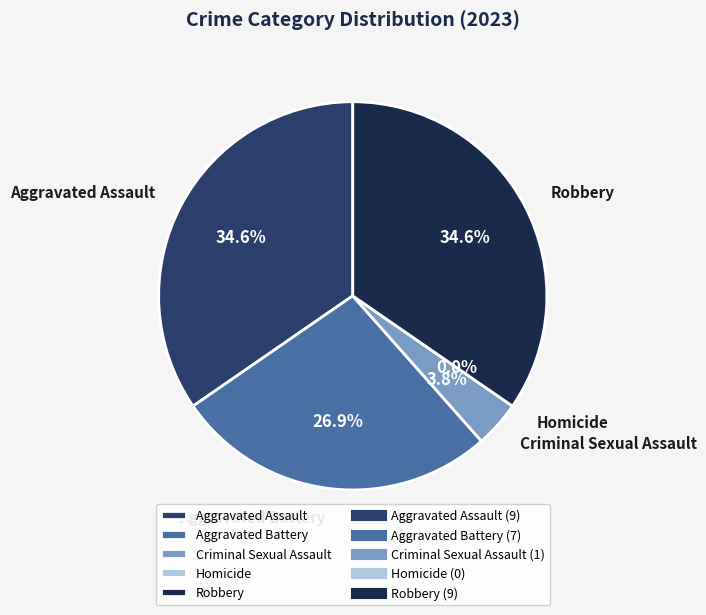

How many slices are in this pie chart?

5